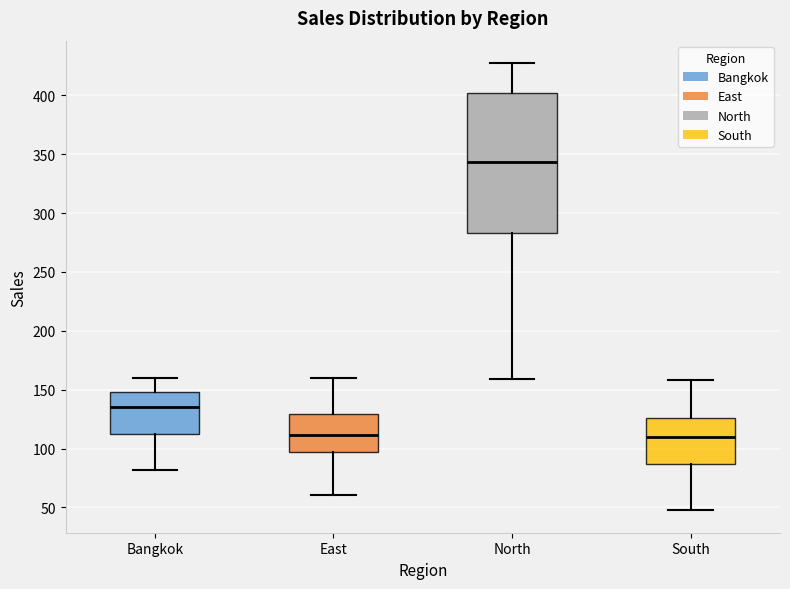

Where does the upper whisker of the box for Bangkok end on the y-axis? The values are not printed on the chart, so give them approximately, as read against the axis.

160